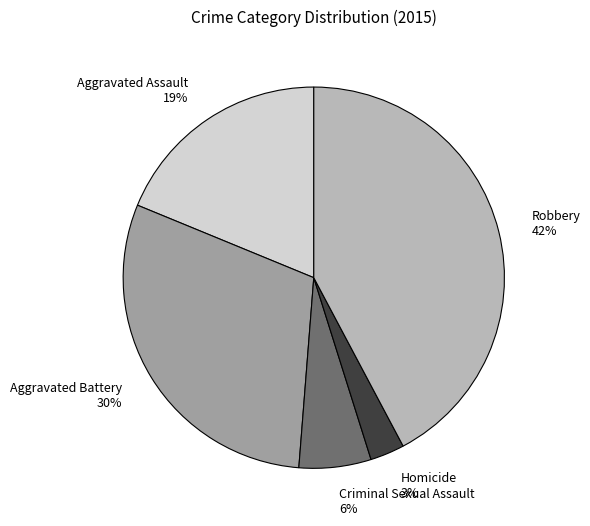

To the nearest percent, what percentage of the pie is Robbery?

42%